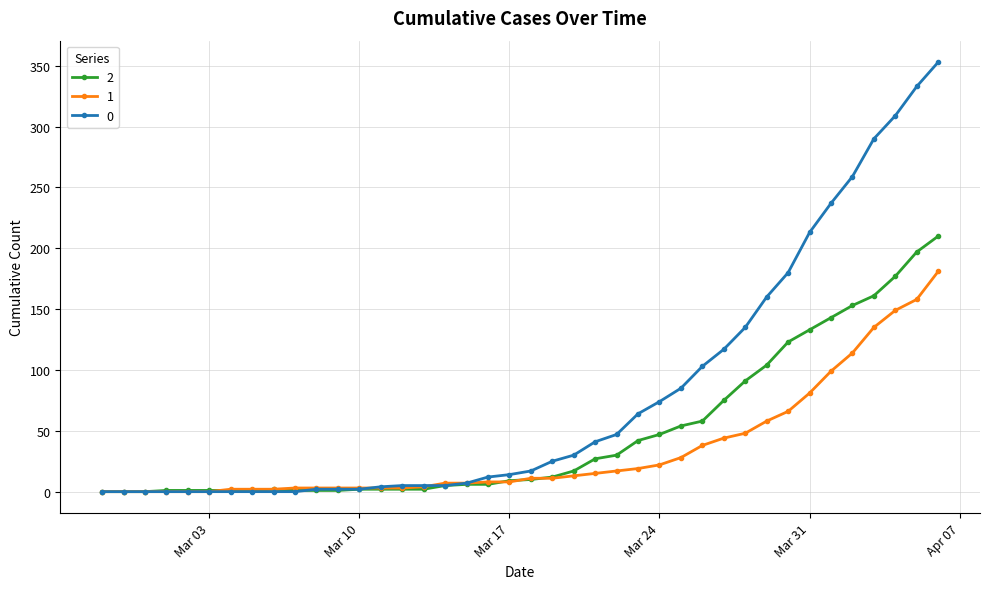

At how many categories does at least one series exceed 285?

4